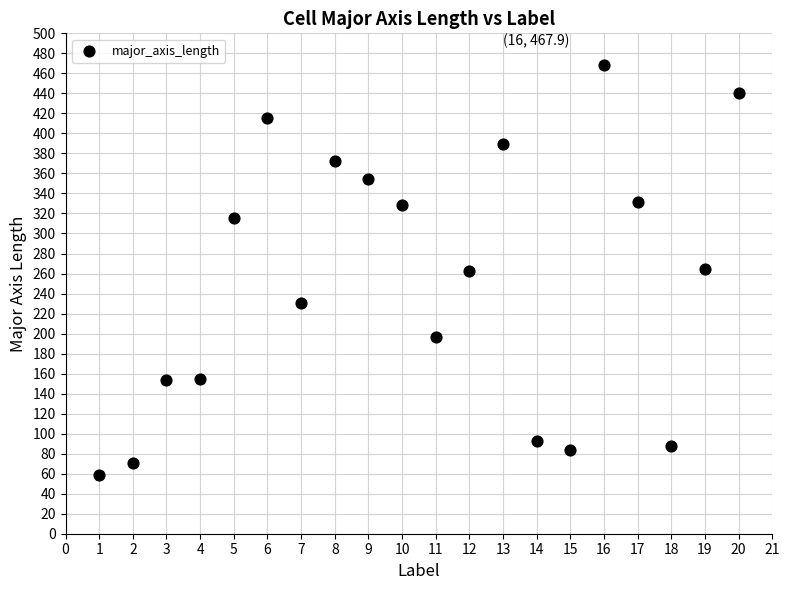

What is the range of Y values (max minus min)?

409.3